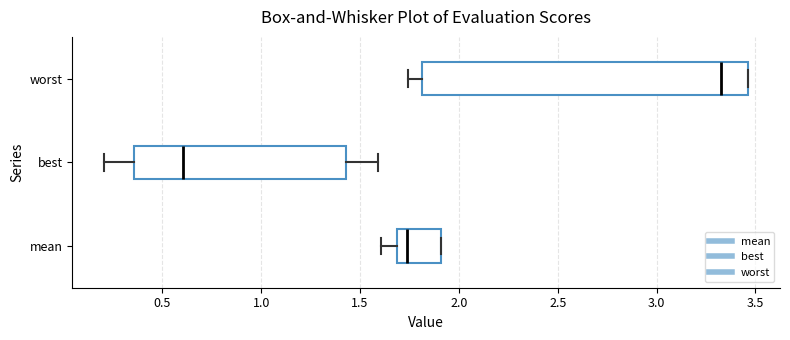

Reading bottom to top, transcribe this box plot: for each box, give where its median line is, the range the box spans, and where its two whiskers end, as read against the x-axis. The values are not printed on the chart, so give them approximately, as read against the axis.

mean: median 1.75, box 1.70 to 1.90, whiskers 1.60 to 1.90
best: median 0.60, box 0.35 to 1.45, whiskers 0.20 to 1.60
worst: median 3.35, box 1.80 to 3.45, whiskers 1.75 to 3.45